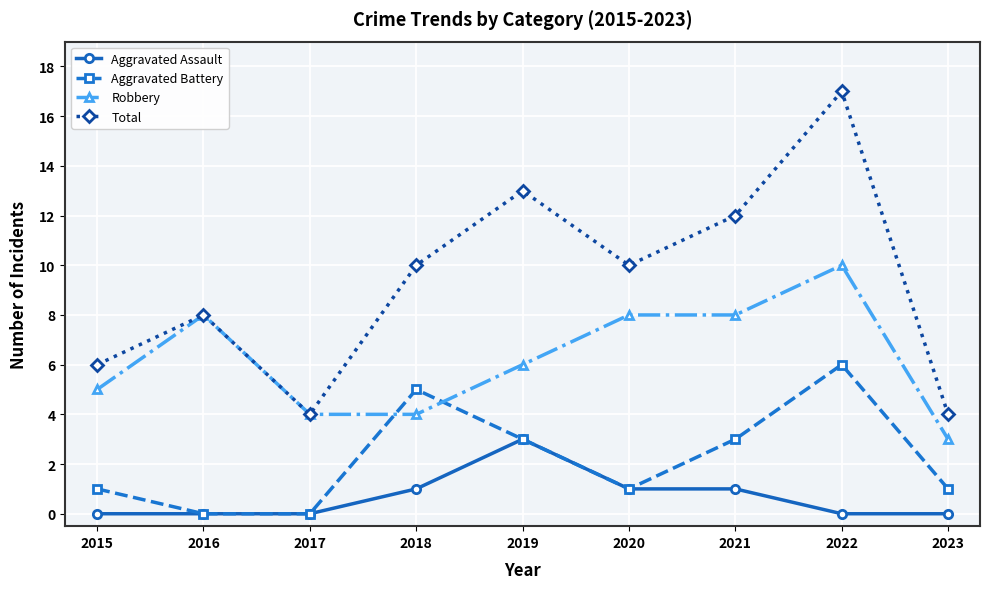

What is the total value across all series at 2016?

16